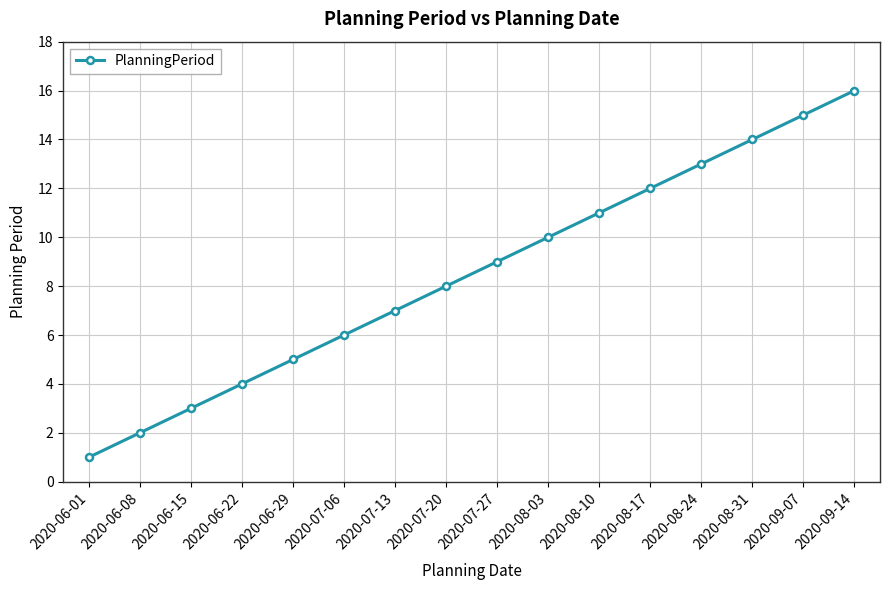

What is the label of the 9th point from the right?

2020-07-20